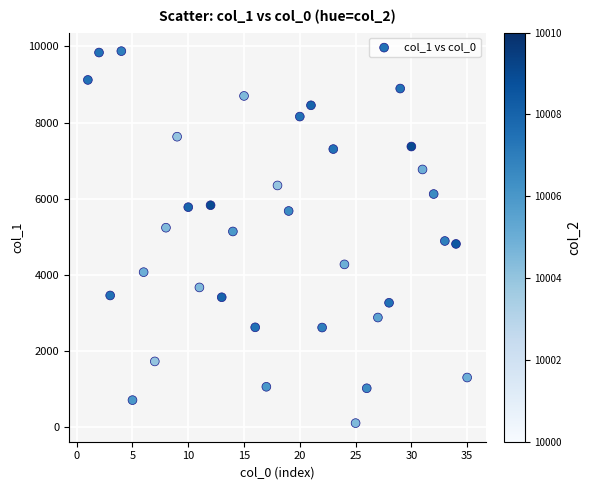

What is the range of X values (max minus min)?

34